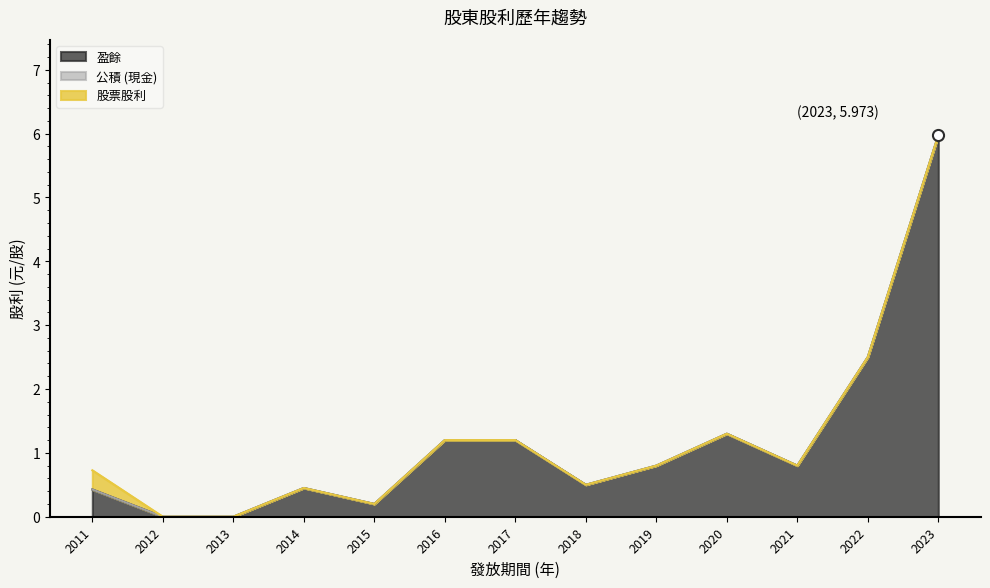

How many lines are shown in the chart?

3